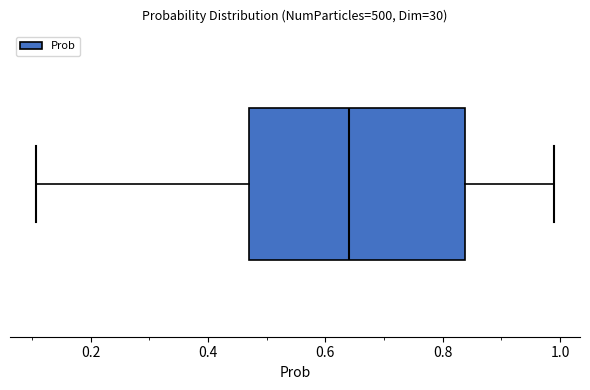

Read this box plot against the x-axis: the position of the median line, the range covered by the box, and the ends of both whiskers. The values are not printed on the chart, so give them approximately, as read against the axis.

median 0.64, box 0.46 to 0.84, whiskers 0.10 to 0.98